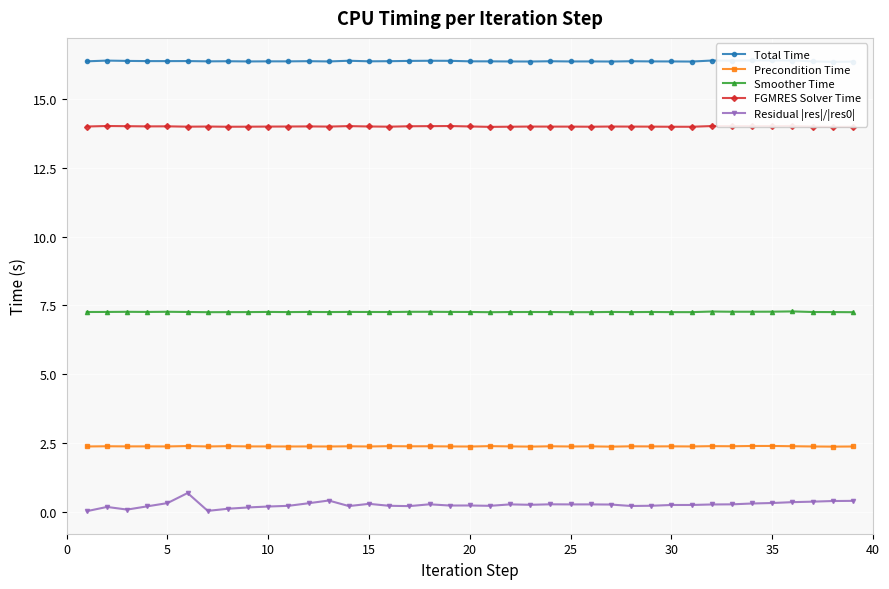

True or false: Smoother Time has a value of 9.5 at 15.

False